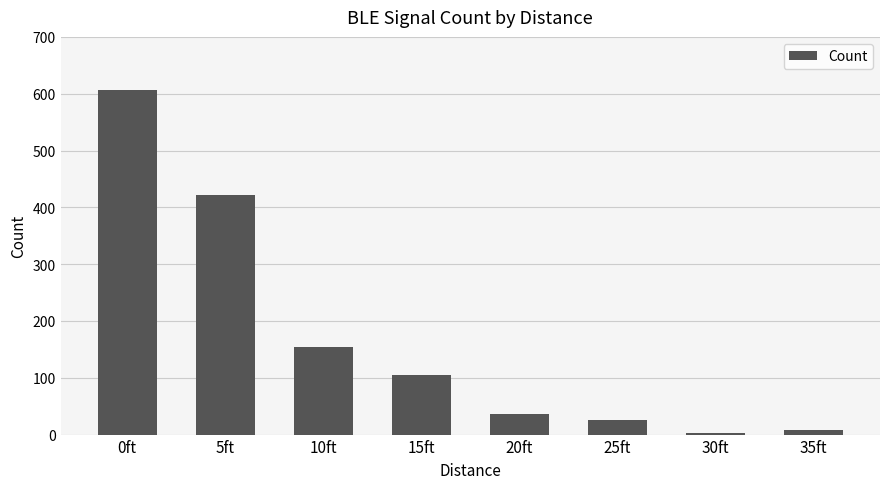

The value at 5ft is 175. True or false?

False